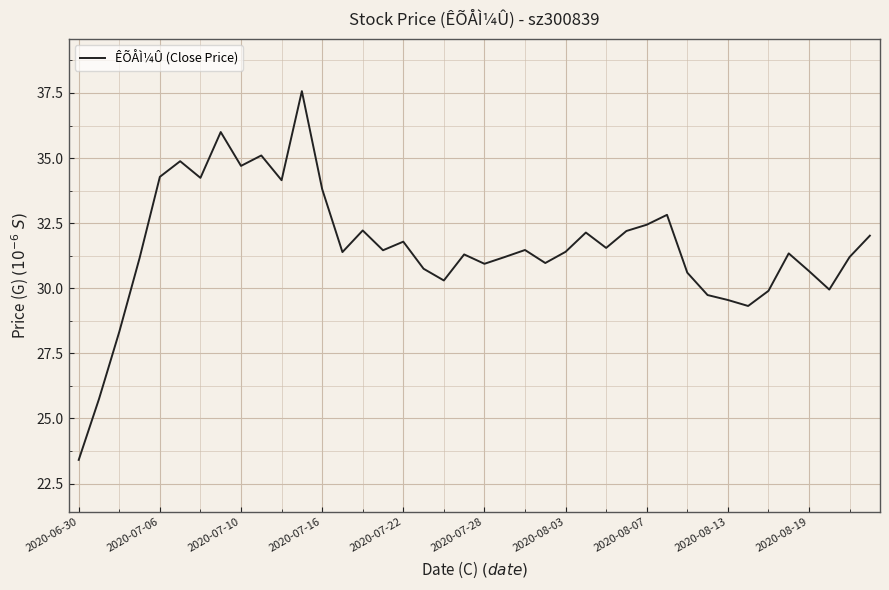

How many lines are shown in the chart?

1